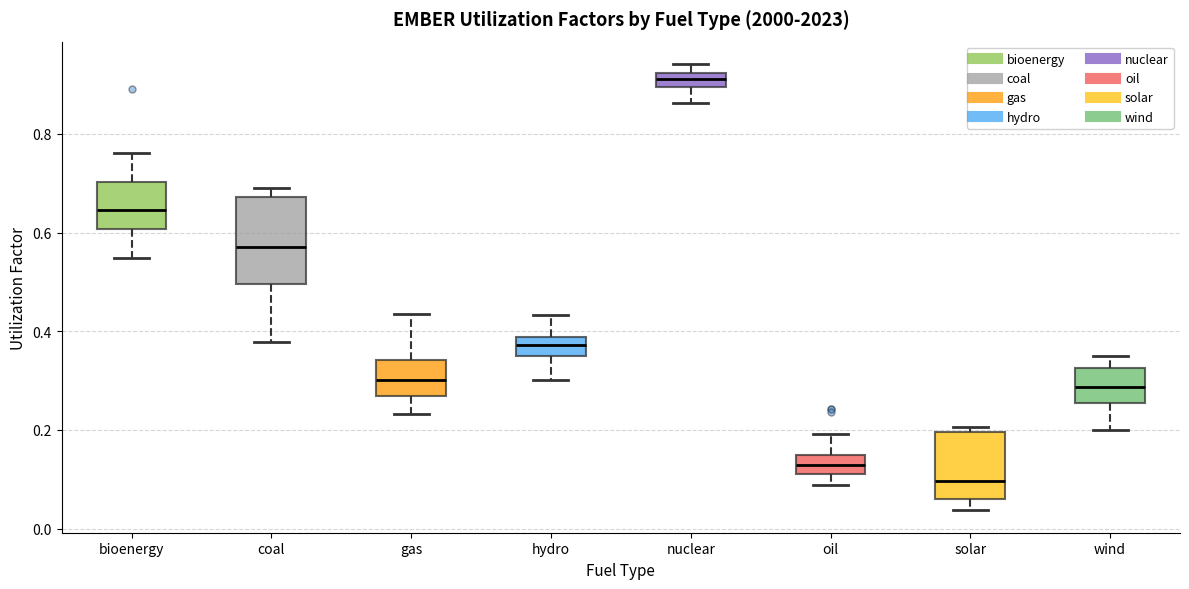

Where is the upper edge of the box for nuclear on the y-axis? The values are not printed on the chart, so give them approximately, as read against the axis.

0.92